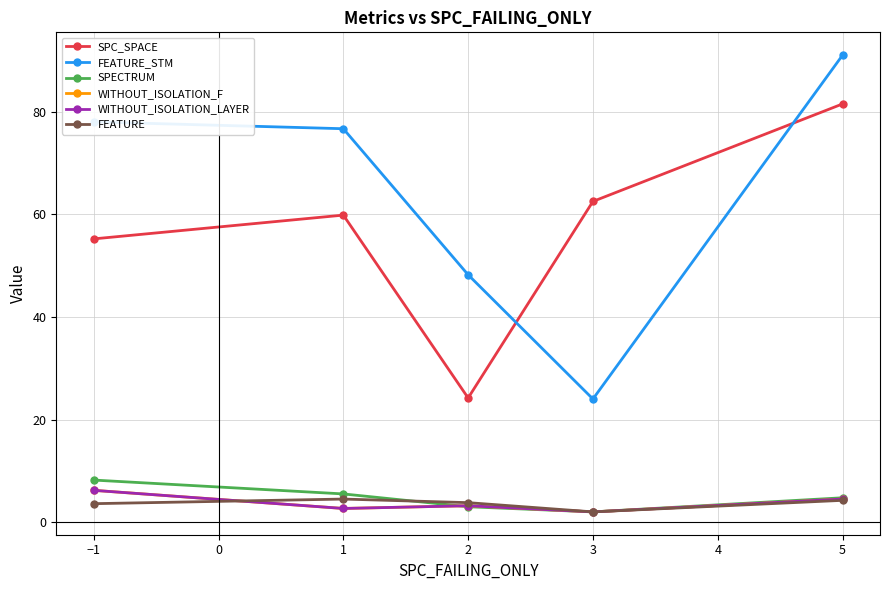

Reading right to left, what are all the values shown in this chart?

SPC_SPACE: 81.5	62.5	24.2	59.8	55.2
FEATURE_STM: 91.0	24.0	48.2	76.7	78.0
SPECTRUM: 4.8	2.0	3.0	5.5	8.2
WITHOUT_ISOLATION_F: 4.5	2.0	3.2	2.7	6.2
WITHOUT_ISOLATION_LAYER: 4.5	2.0	3.2	2.7	6.2
FEATURE: 4.2	2.0	3.8	4.5	3.6